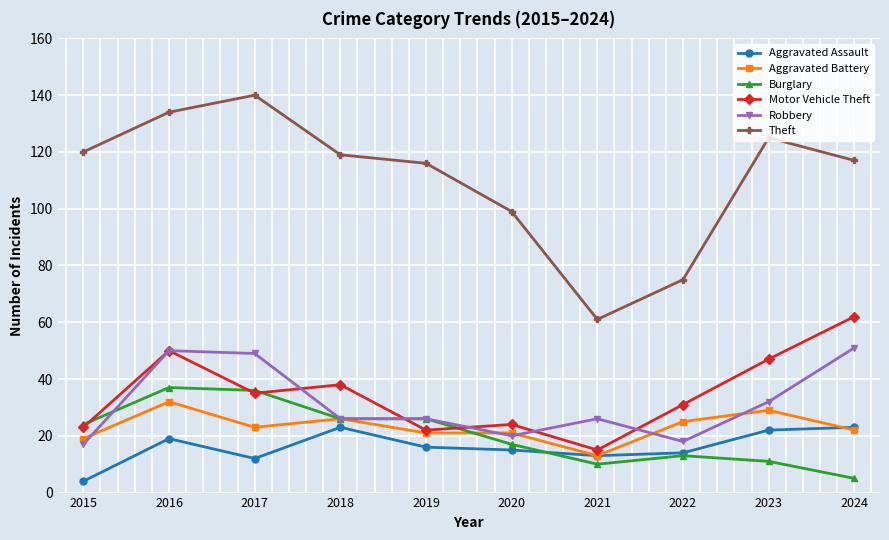

At which label does Theft reach its minimum?

2021